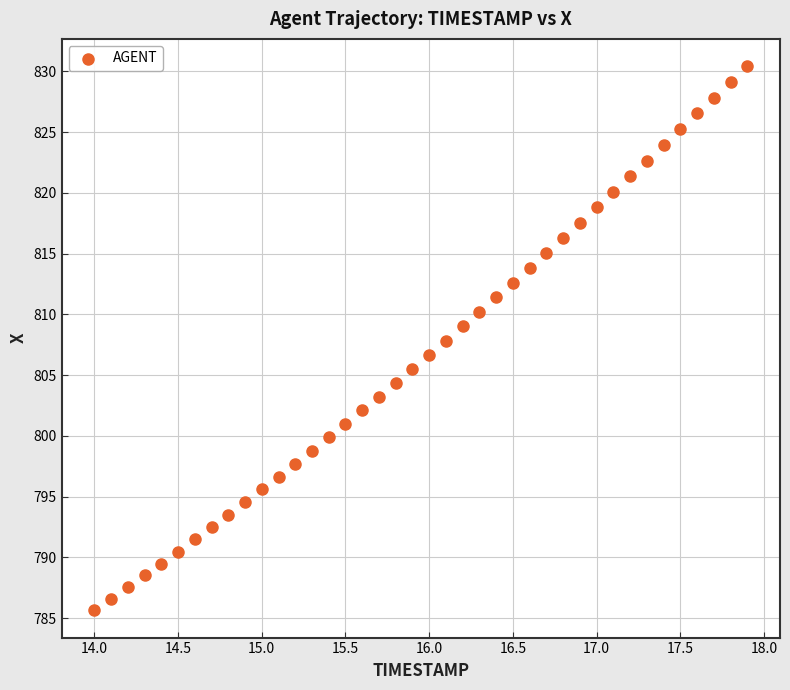

What is the range of Y values (max minus min)?

44.8